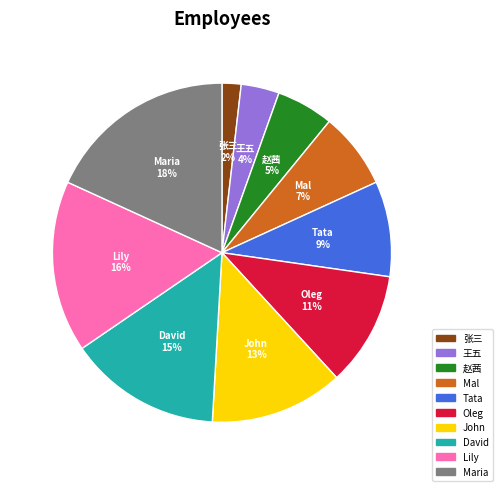

Combined, do Mal and Oleg account for over 50%?

No